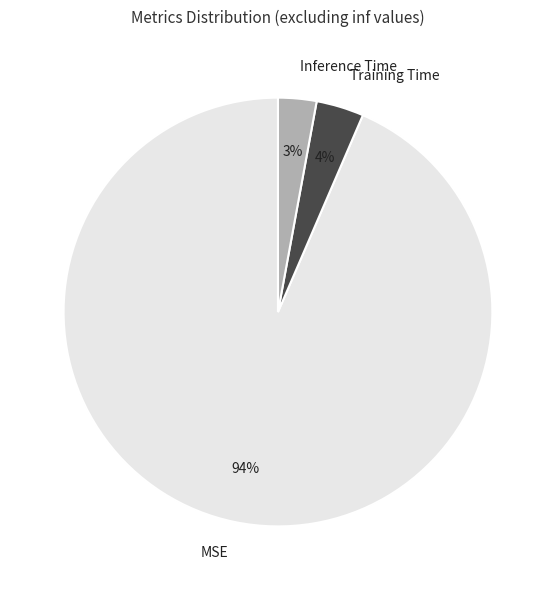

To the nearest percent, what is the difference between the Training Time and Inference Time slice percentages?

1%